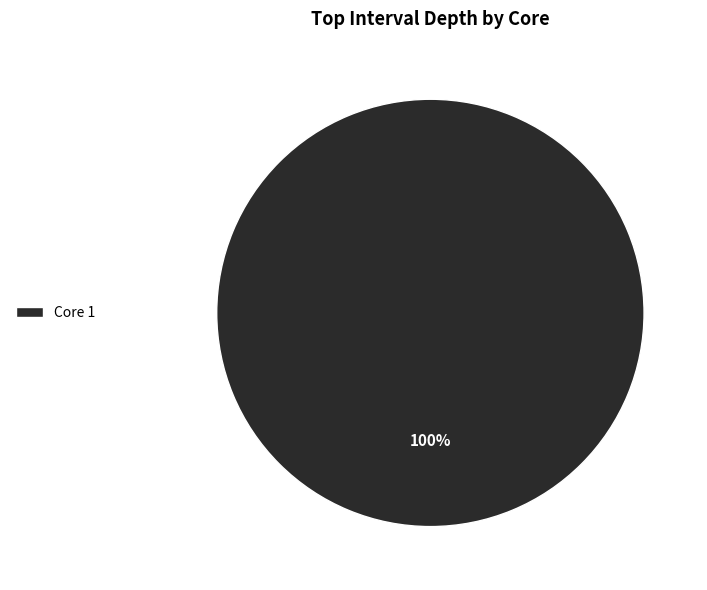

Rank the categories by value from lowest to highest.

Core 1